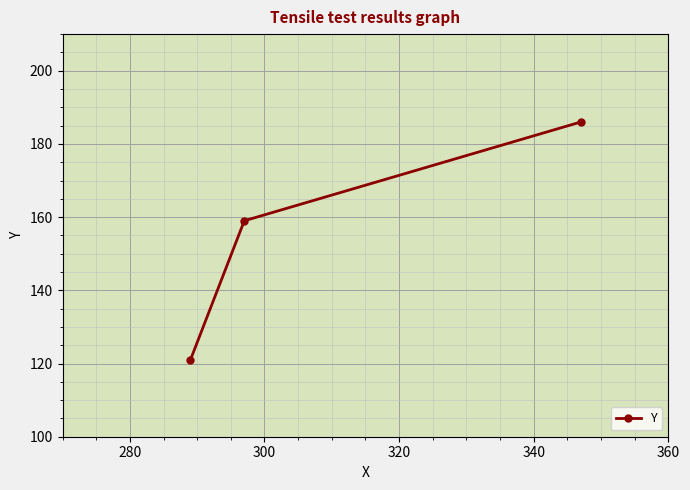

What is the value of the 3rd point from the left?

186